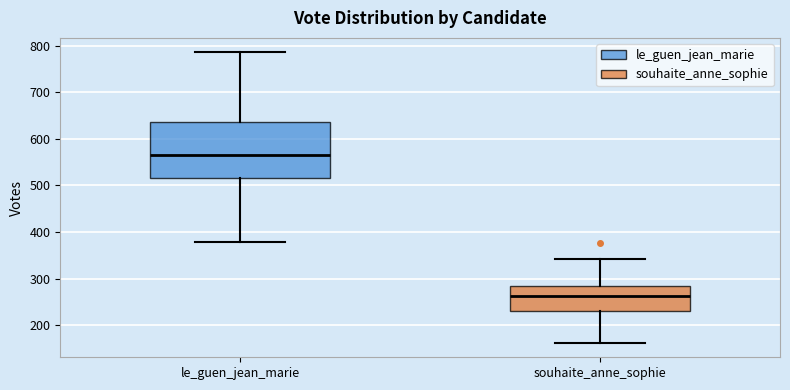

Reading left to right, read every box against the y-axis: the position of its median line, the range the box covers, and the ends of its whiskers. The values are not printed on the chart, so give them approximately, as read against the axis.

le_guen_jean_marie: median 570, box 520 to 640, whiskers 380 to 790
souhaite_anne_sophie: median 260, box 230 to 280, whiskers 160 to 340